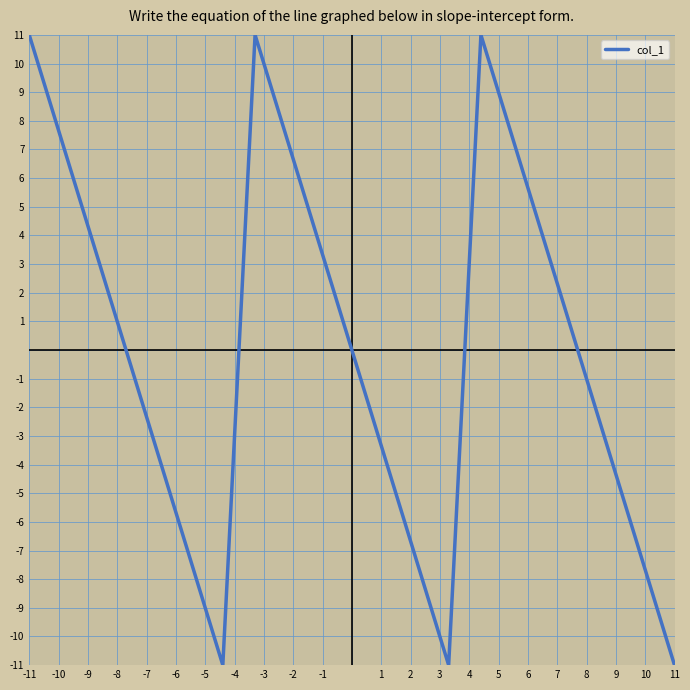

What is the difference between the maximum and minimum values?

22.0